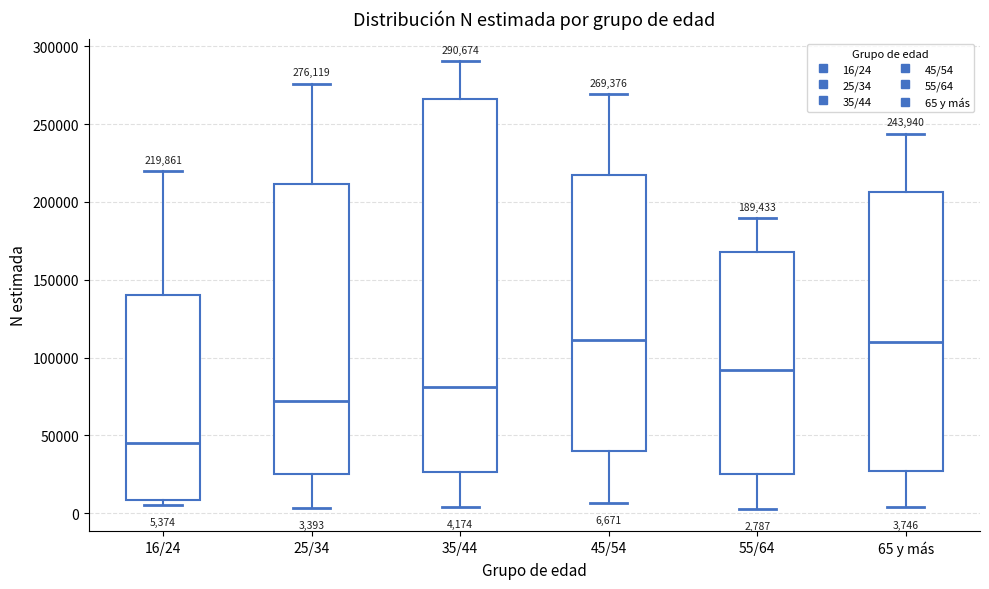

Which box is the tallest, from its lower edge to its upper edge?

35/44